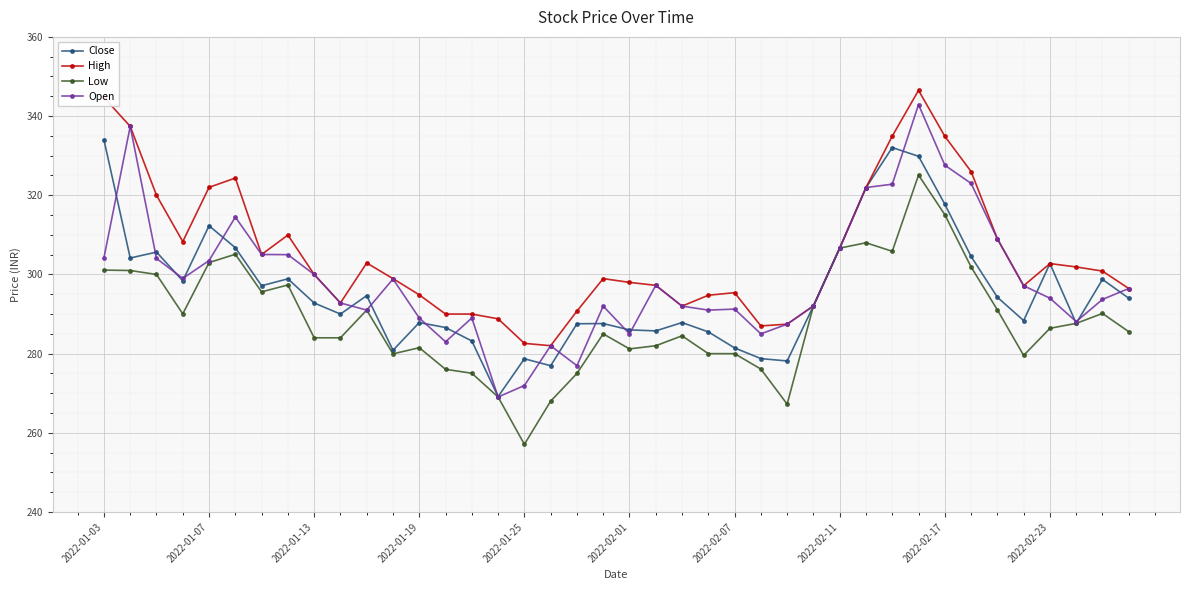

What is the difference between the maximum and minimum values in the High series?

64.5